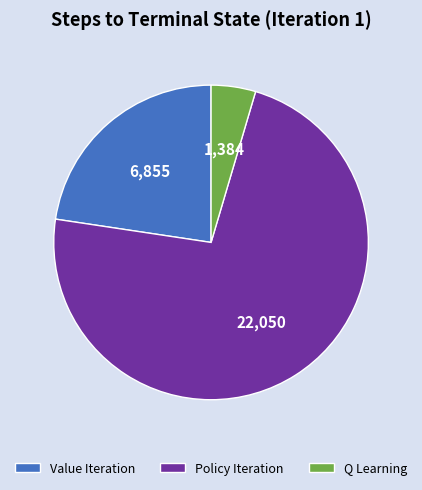

Which category accounts for the majority?

Policy Iteration